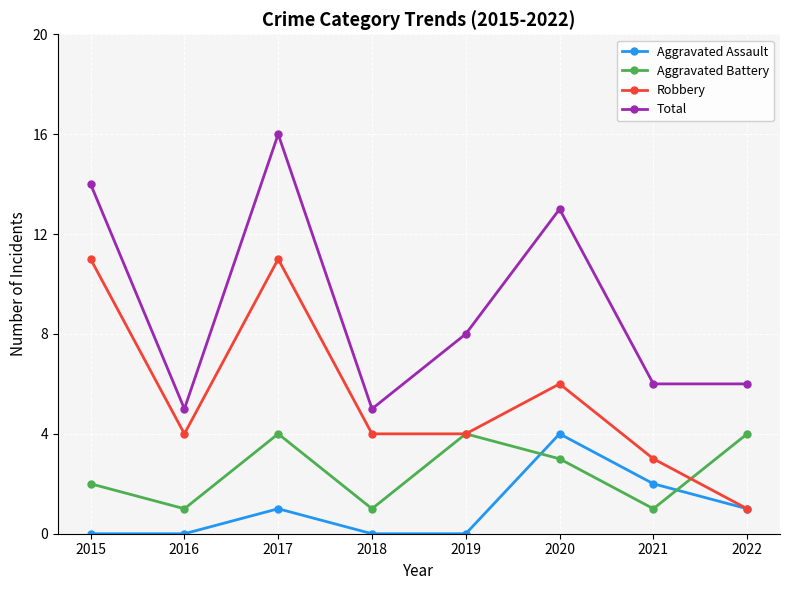

What is the highest value of the Total series?

16